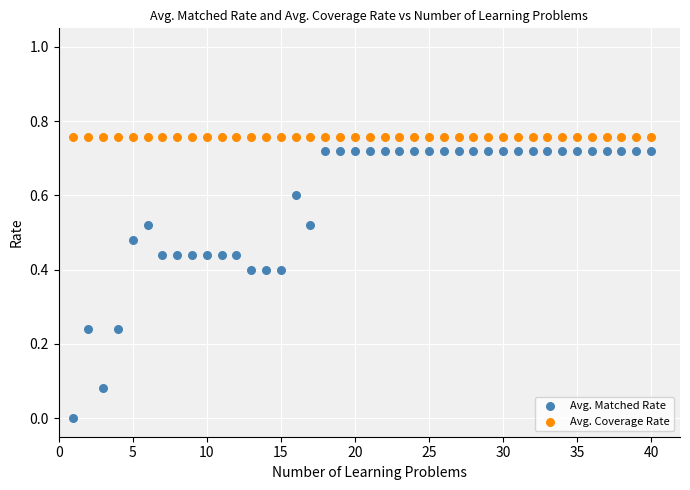

Which series contains the lowest Y value?

Avg. Matched Rate